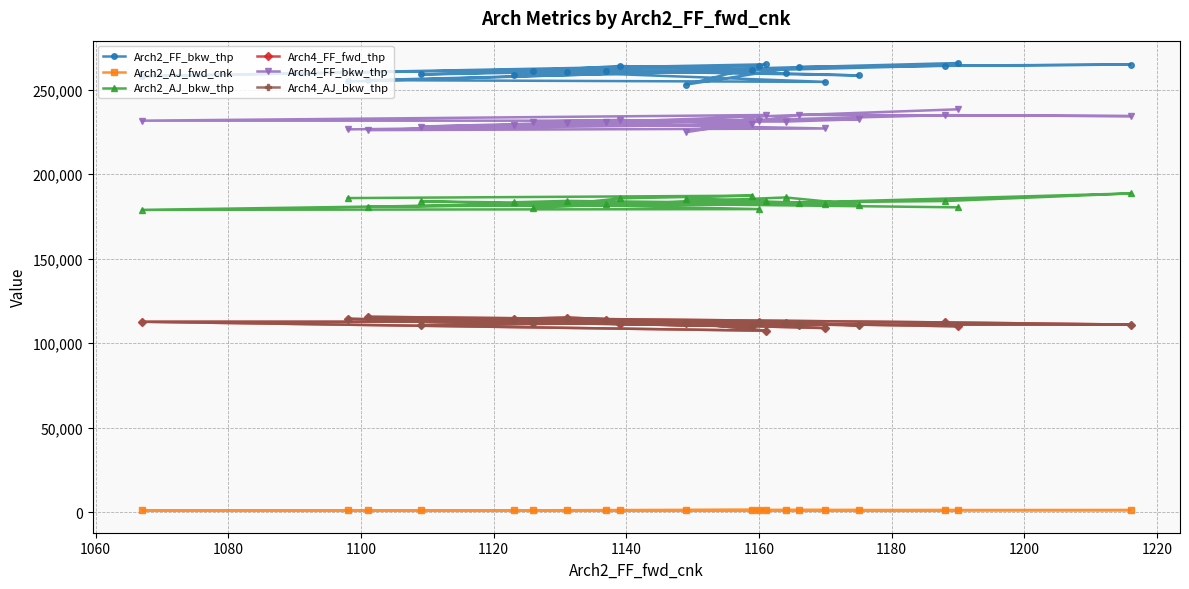

How many interior local valleys does the Arch4_FF_bkw_thp series have?

6